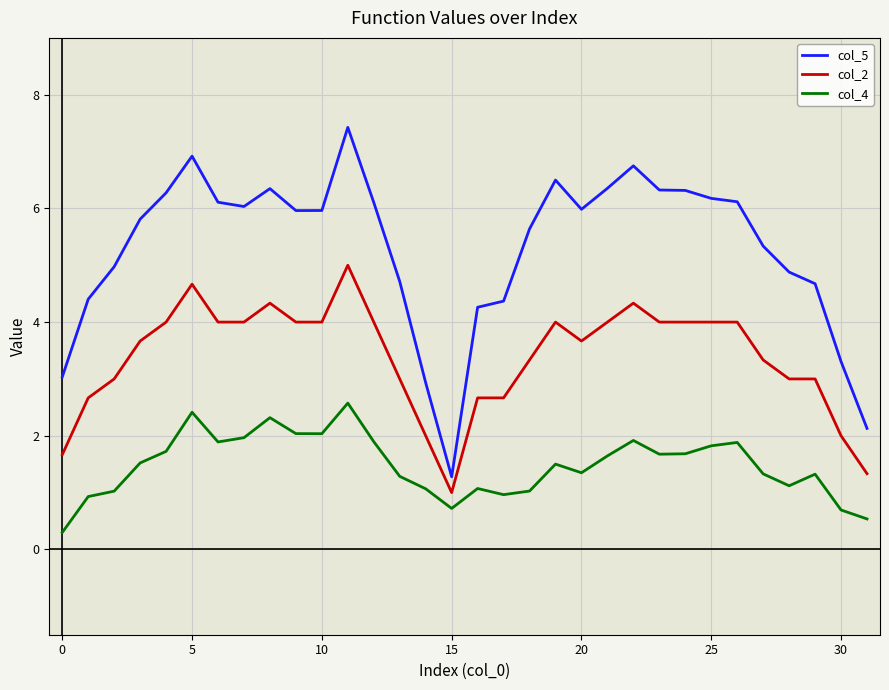

Which series has the largest range (max minus min)?

col_5